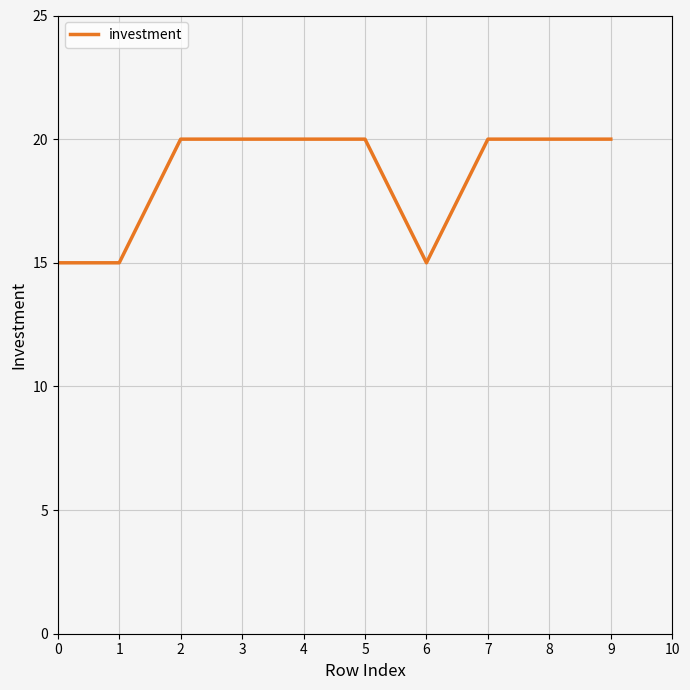

The chart shows a value of 36 at 7. True or false?

False